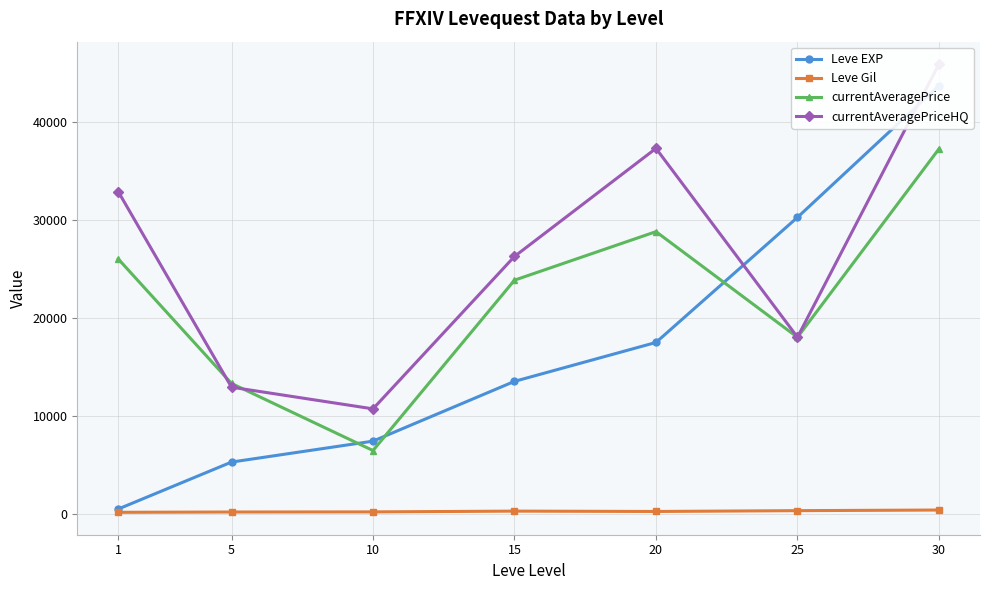

The Leve Gil series shows 142.0 at 15. True or false?

False